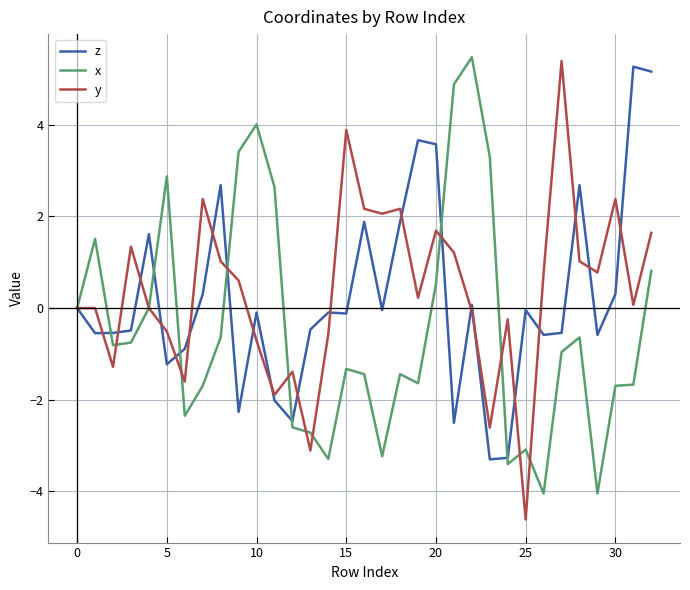

What is the maximum value shown in the chart?

5.5